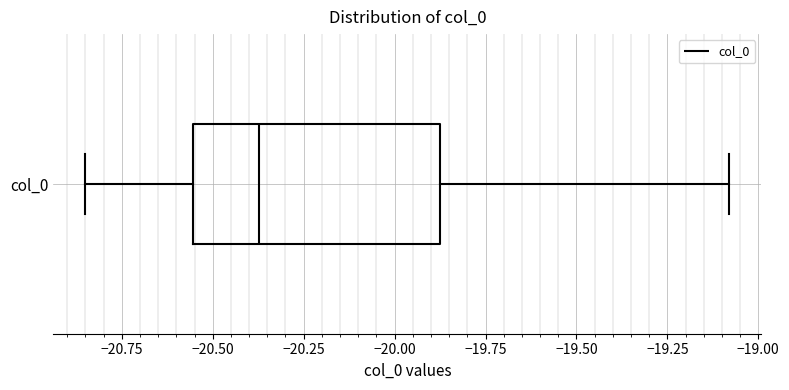

Where does the median line of the box for col_0 sit on the x-axis? The values are not printed on the chart, so give them approximately, as read against the axis.

-20.35